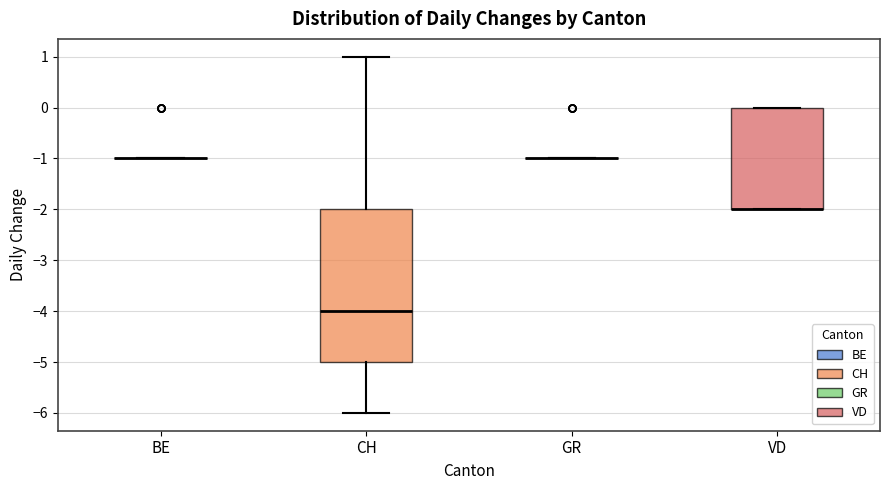

Reading left to right, transcribe this box plot: for each box, give where its median line is, the range the box spans, and where its two whiskers end, as read against the y-axis. The values are not printed on the chart, so give them approximately, as read against the axis.

BE: box collapsed to a line at -1, whiskers -1 to -1
CH: median -4, box -5 to -2, whiskers -6 to 1
GR: box collapsed to a line at -1, whiskers -1 to -1
VD: median -2 (drawn on the box's lower edge), box -2 to 0, whiskers -2 to 0